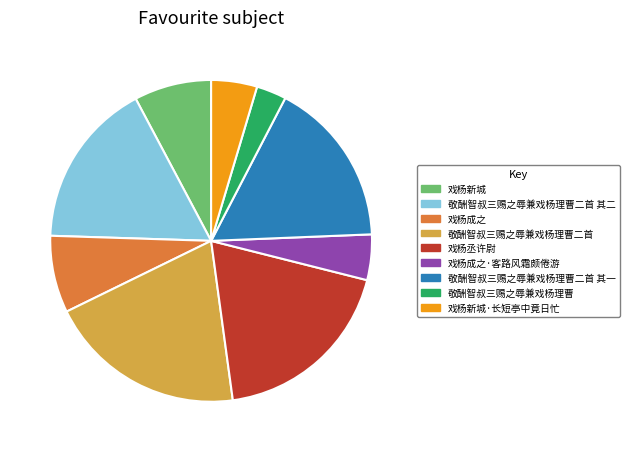

Approximately how many times larger is the value at 戏杨丞许尉 compared to 敬酬智叔三赐之辱兼戏杨理曹?

6.3